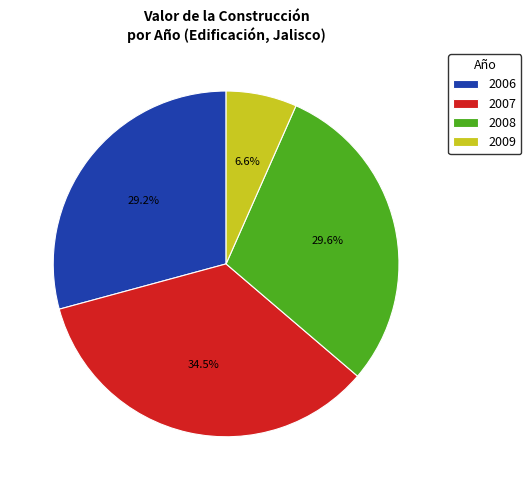

What is the ratio of the value at 2008 to the value at 2009?

4.5